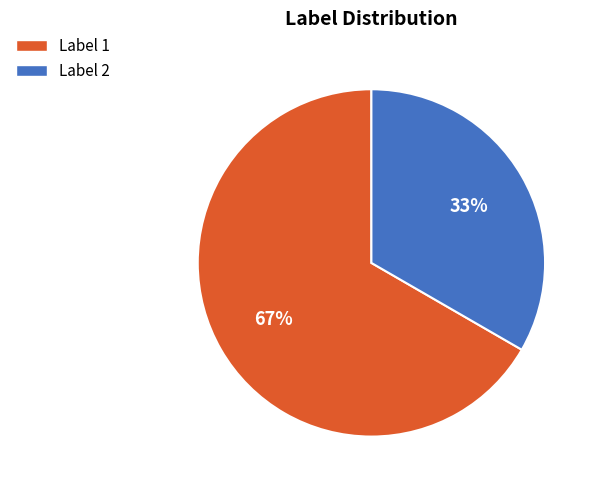

Is there a majority slice in this chart?

Yes